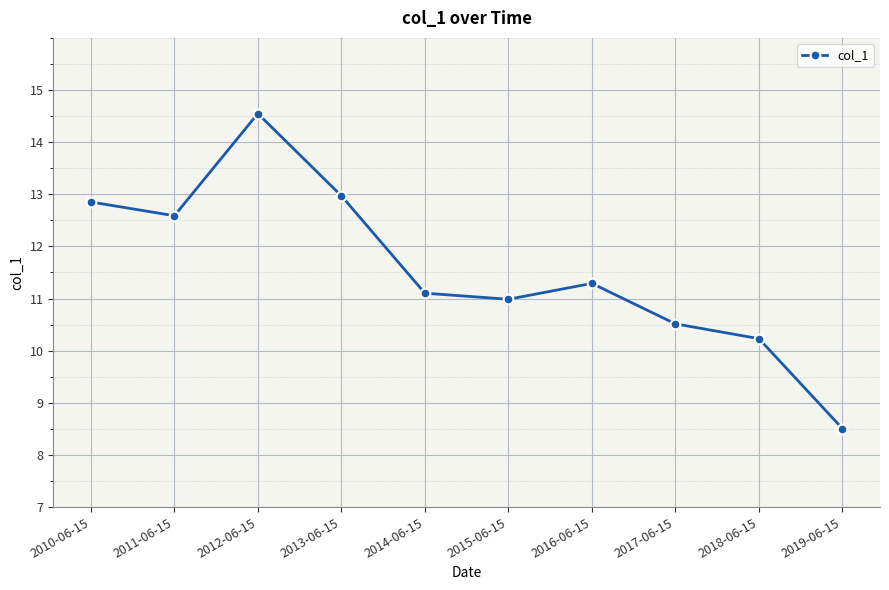

What is the value of the 9th point from the left?

10.2